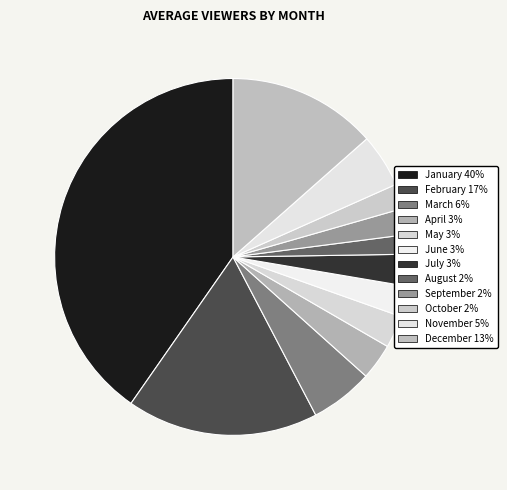

How many slices are in this pie chart?

12